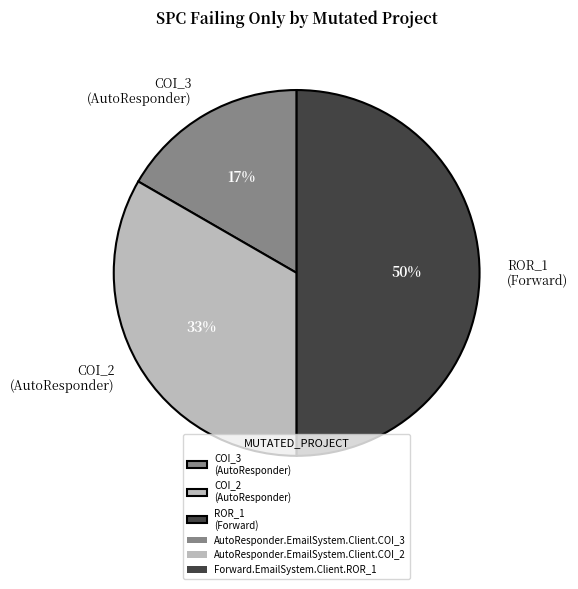

Which slice is the smallest?

COI_3 (AutoResponder)